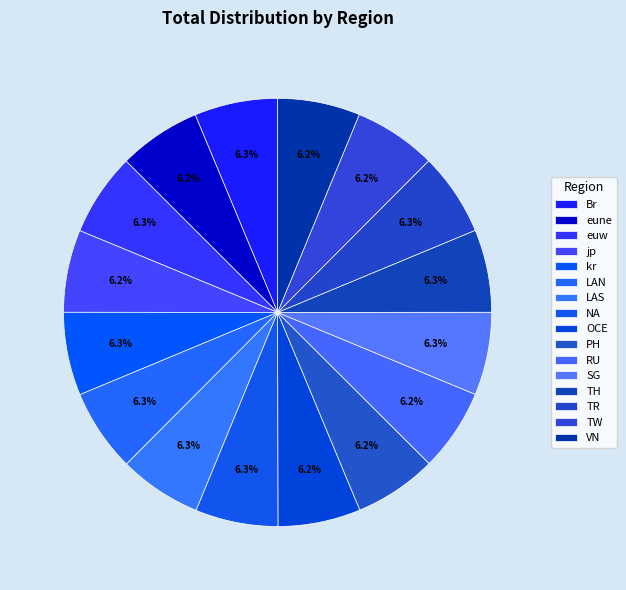

What percentage is the TW slice, to the nearest percent?

6%